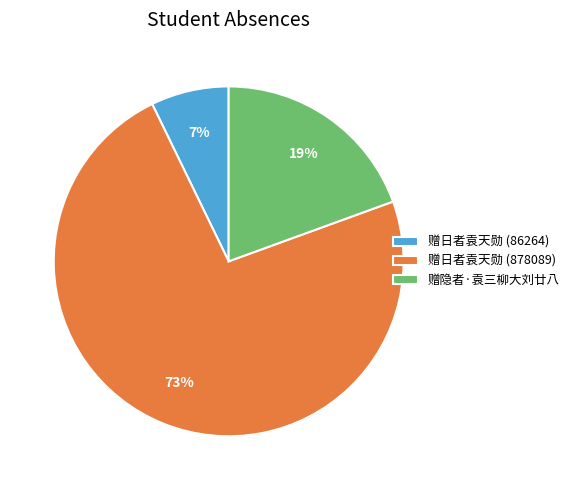

How many segments does this pie chart have?

3